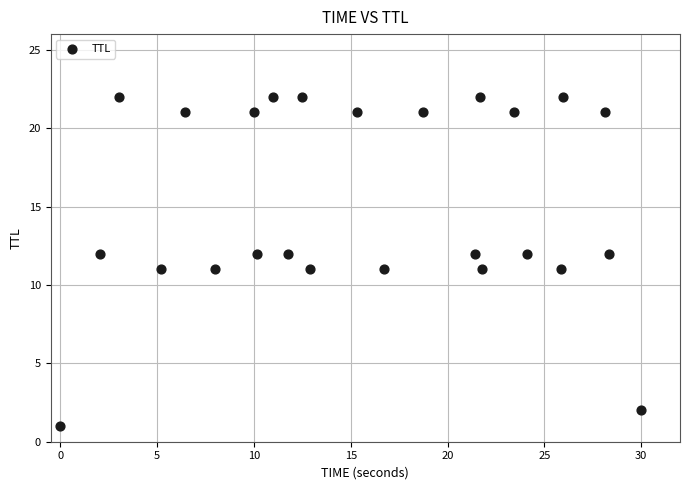

What is the range of Y values (max minus min)?

21